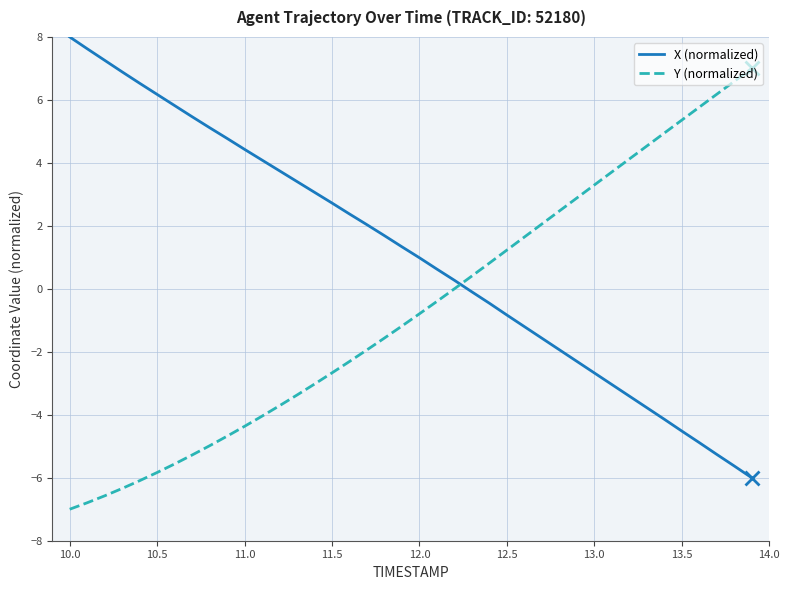

True or false: X (normalized) and Y (normalized) cross at least once.

True